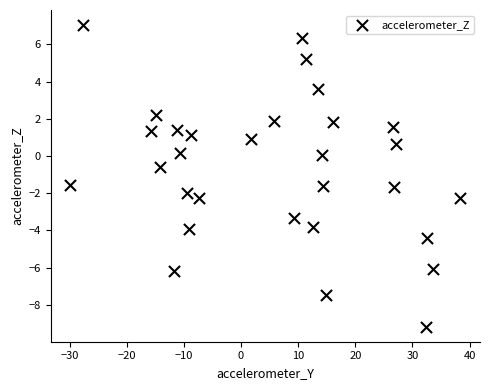

What is the range of Y values (max minus min)?

16.2